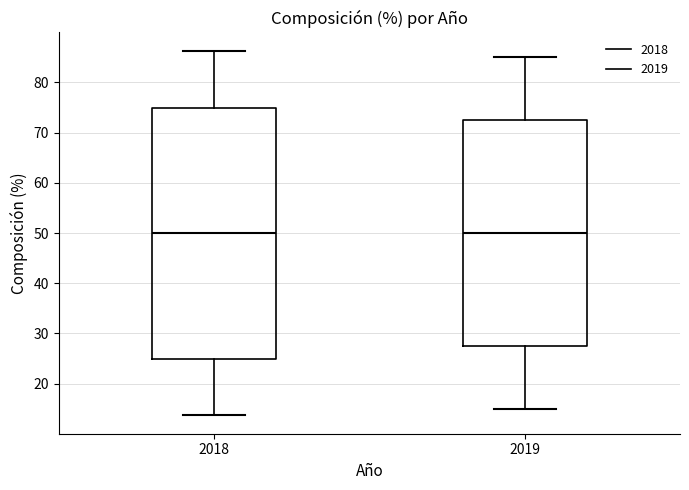

Reading left to right, read every box against the y-axis: the position of its median line, the range the box covers, and the ends of its whiskers. The values are not printed on the chart, so give them approximately, as read against the axis.

2018: median 50, box 25 to 75, whiskers 14 to 86
2019: median 50, box 28 to 72, whiskers 15 to 85